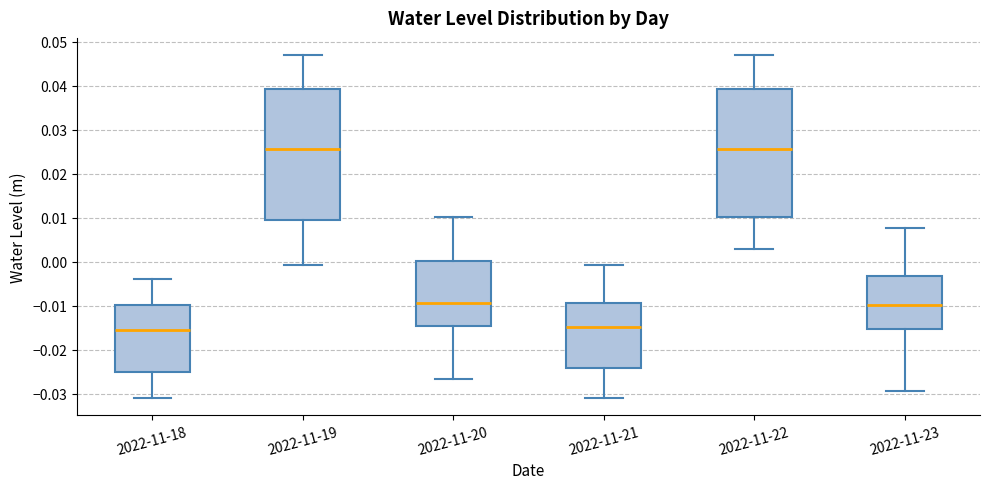

Reading left to right, read every box against the y-axis: the position of its median line, the range the box covers, and the ends of its whiskers. The values are not printed on the chart, so give them approximately, as read against the axis.

2022-11-18: median -0.015, box -0.025 to -0.010, whiskers -0.031 to -0.004
2022-11-19: median 0.026, box 0.010 to 0.039, whiskers -0.001 to 0.047
2022-11-20: median -0.009, box -0.014 to 0.000, whiskers -0.027 to 0.010
2022-11-21: median -0.015, box -0.024 to -0.009, whiskers -0.031 to -0.001
2022-11-22: median 0.026, box 0.010 to 0.039, whiskers 0.003 to 0.047
2022-11-23: median -0.010, box -0.015 to -0.003, whiskers -0.029 to 0.008